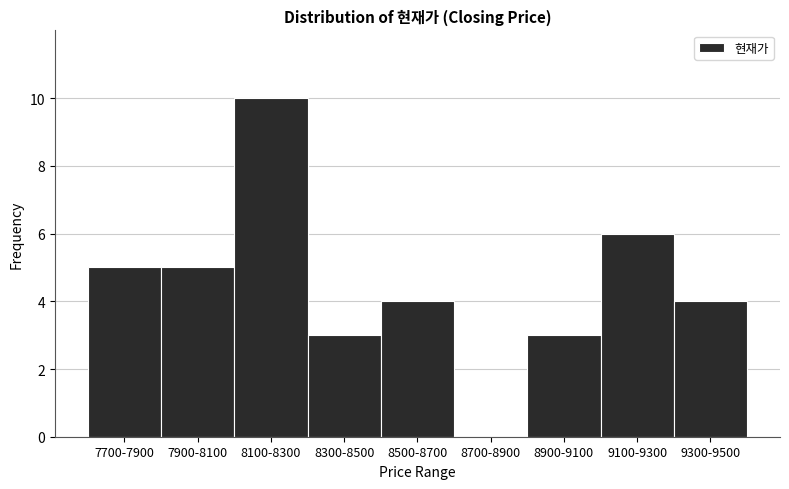

Reading right to left, what are all the values shown in this chart?

9300-9500=4	9100-9300=6	8900-9100=3	8700-8900=0	8500-8700=4	8300-8500=3	8100-8300=10	7900-8100=5	7700-7900=5